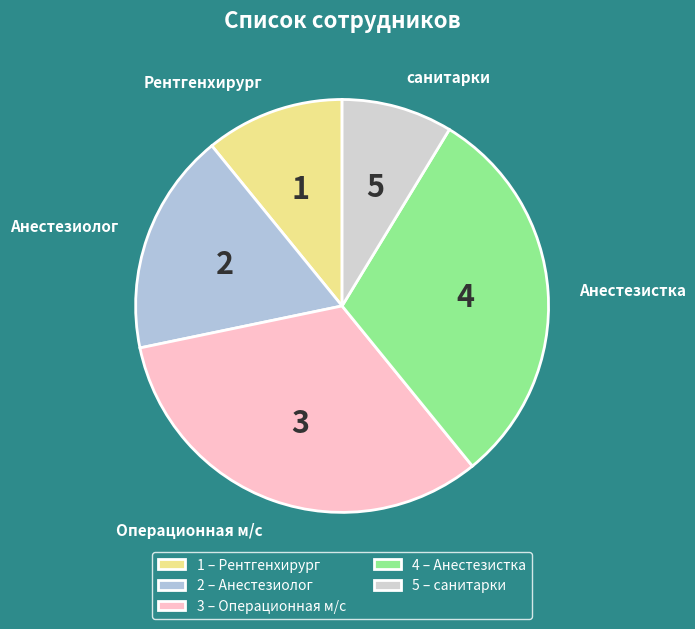

Does Операционная м/с represent more than half of the total?

No